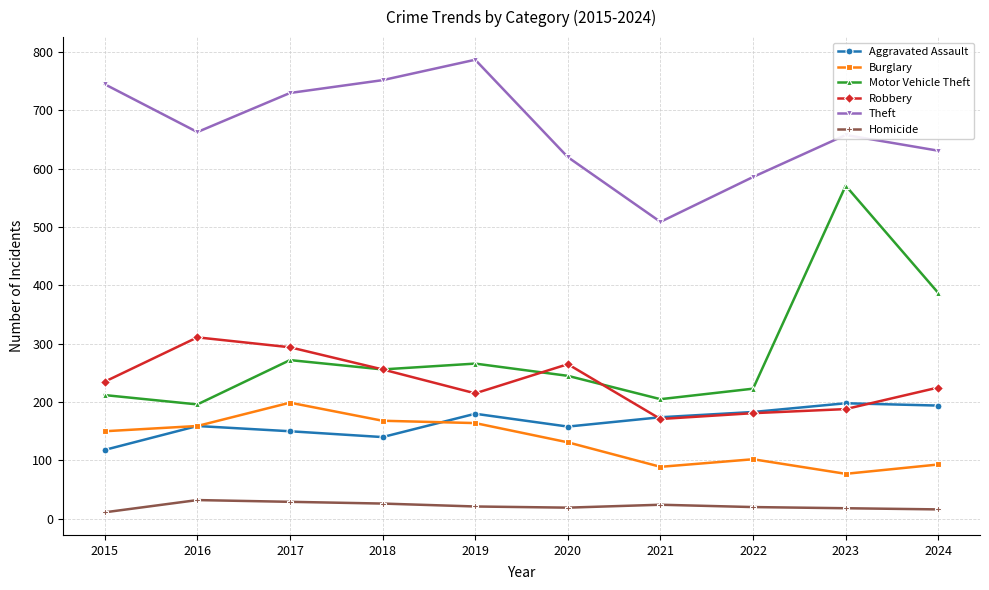

True or false: Theft and Burglary intersect in this chart.

False